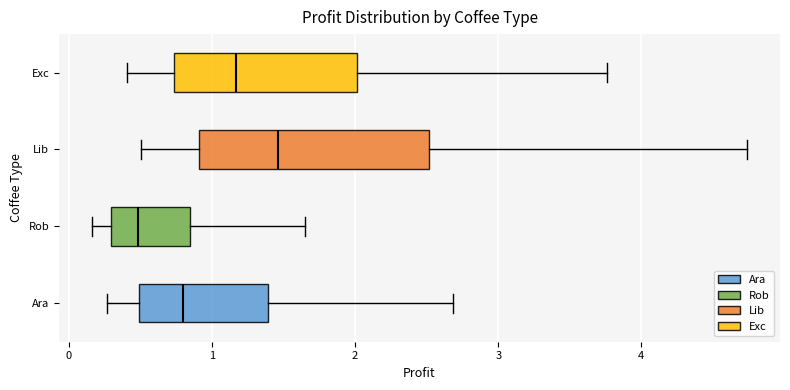

Which box has the furthest to the left median line?

Rob